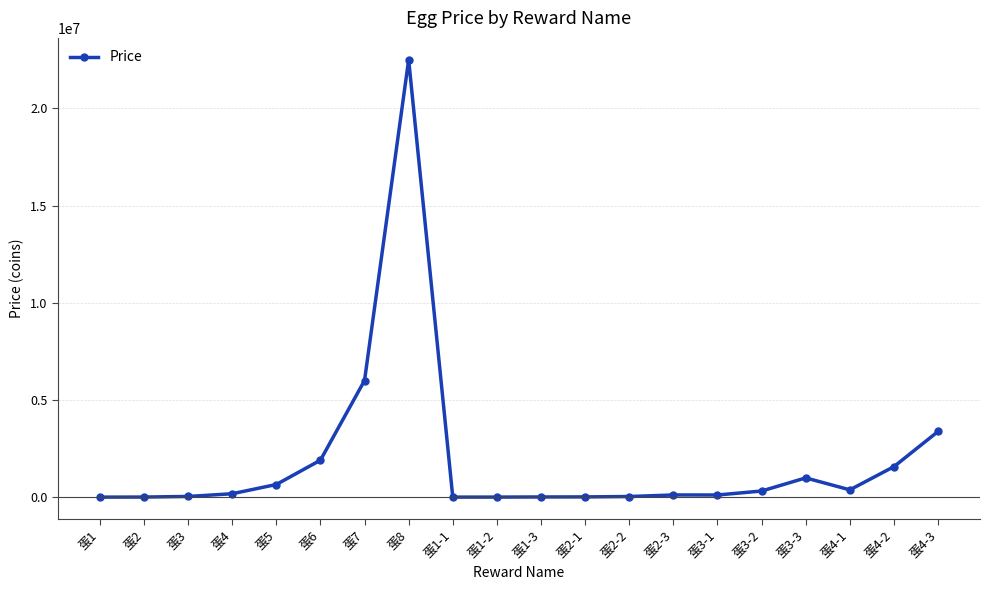

Which category has the highest value across all series?

蛋8